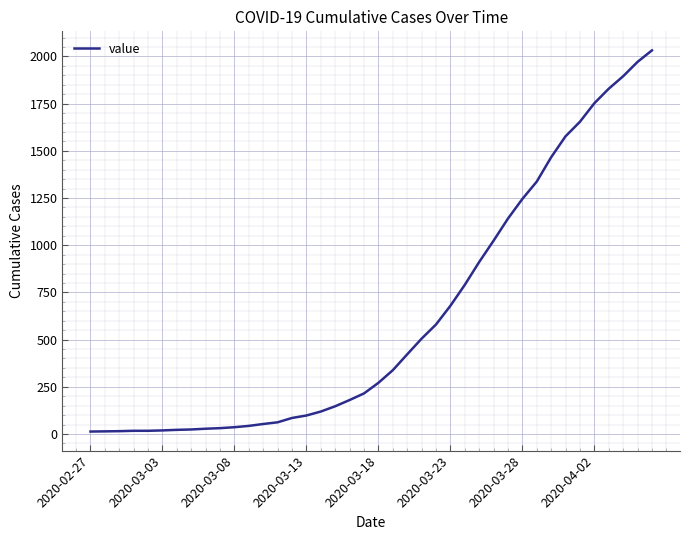

What is the difference between the maximum and minimum values?

2019